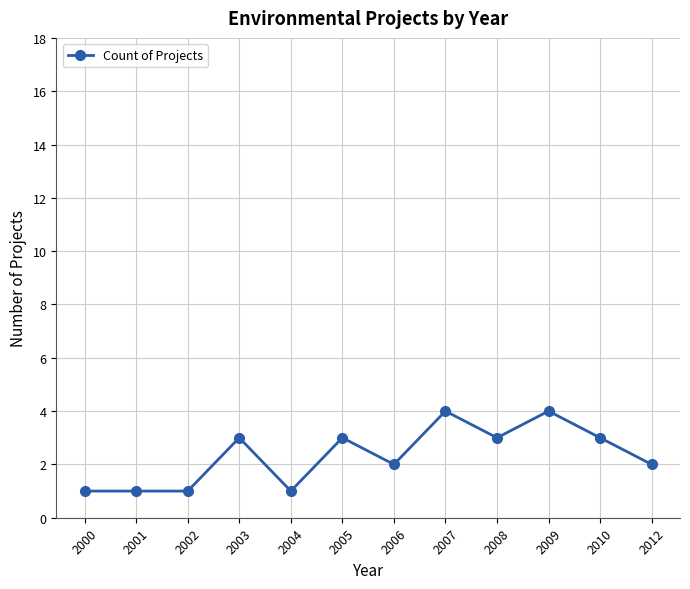

What is the average value?

2